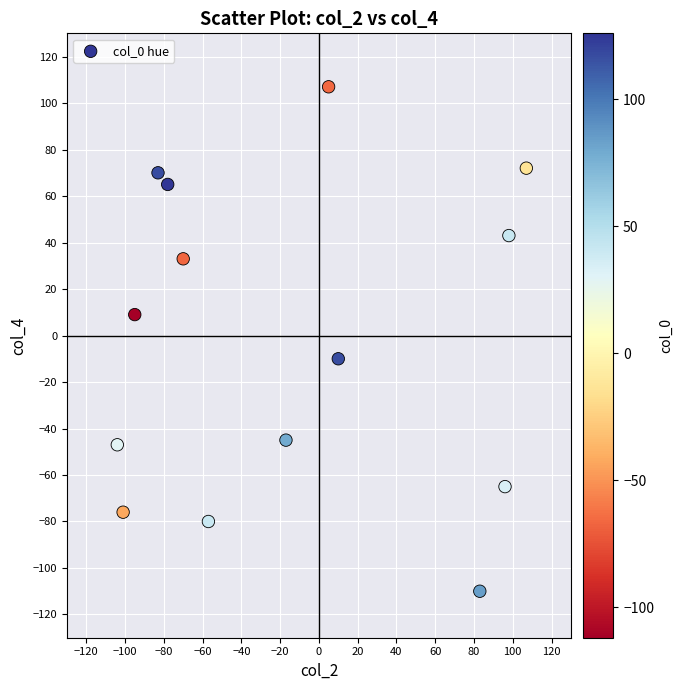

What is the range of X values (max minus min)?

211